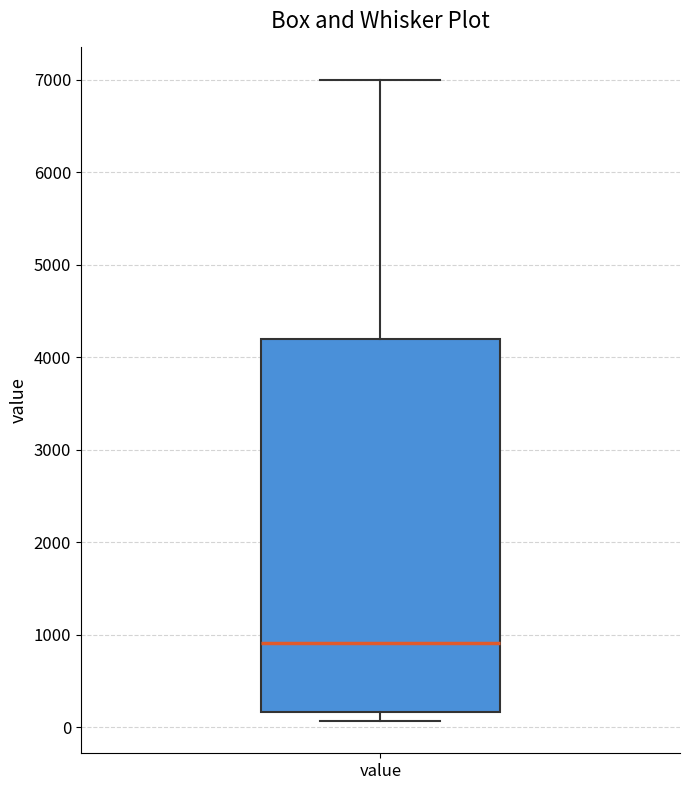

Where is the upper edge of the box for value on the y-axis? The values are not printed on the chart, so give them approximately, as read against the axis.

4200